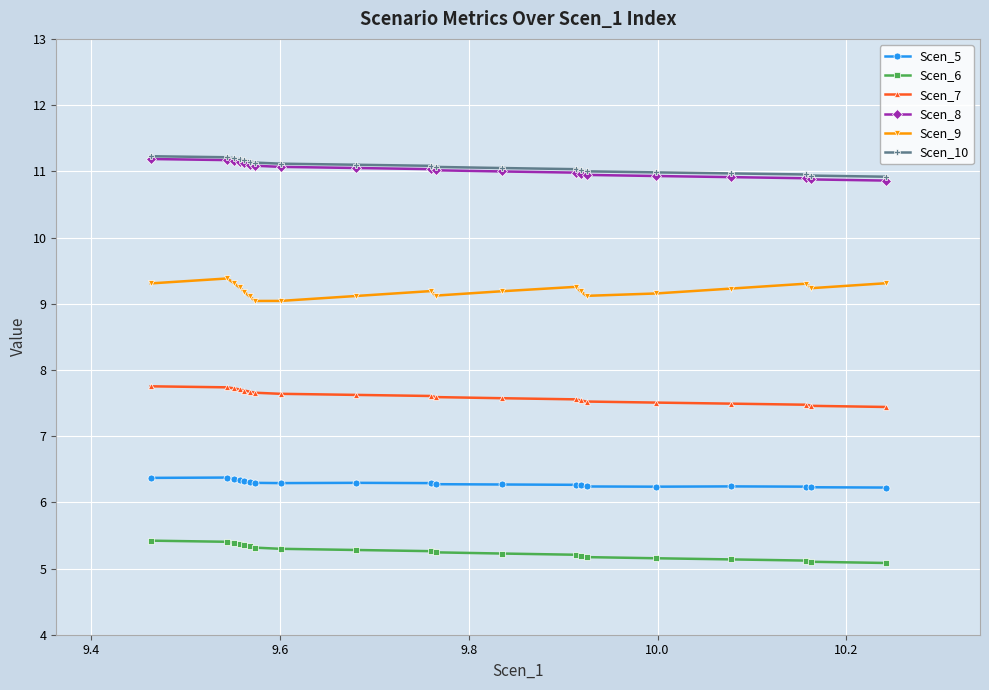

What is the sum of all Scen_6 values?

105.1